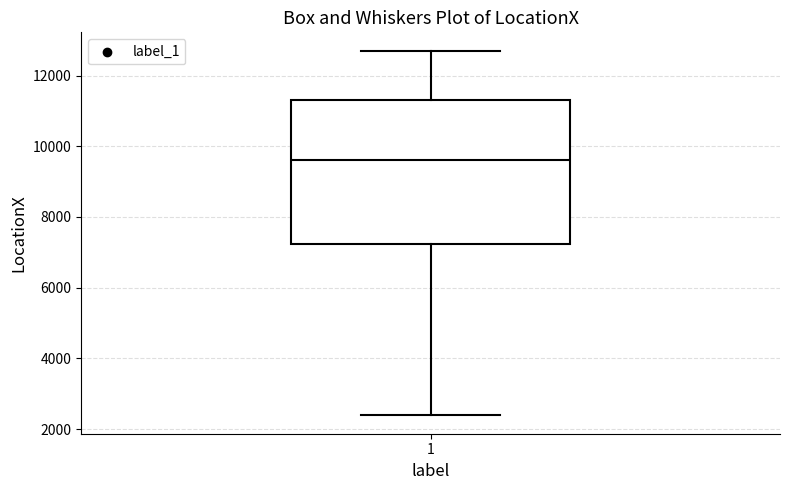

Read this box plot against the y-axis: the position of the median line, the range covered by the box, and the ends of both whiskers. The values are not printed on the chart, so give them approximately, as read against the axis.

median 9600, box 7200 to 11200, whiskers 2400 to 12800